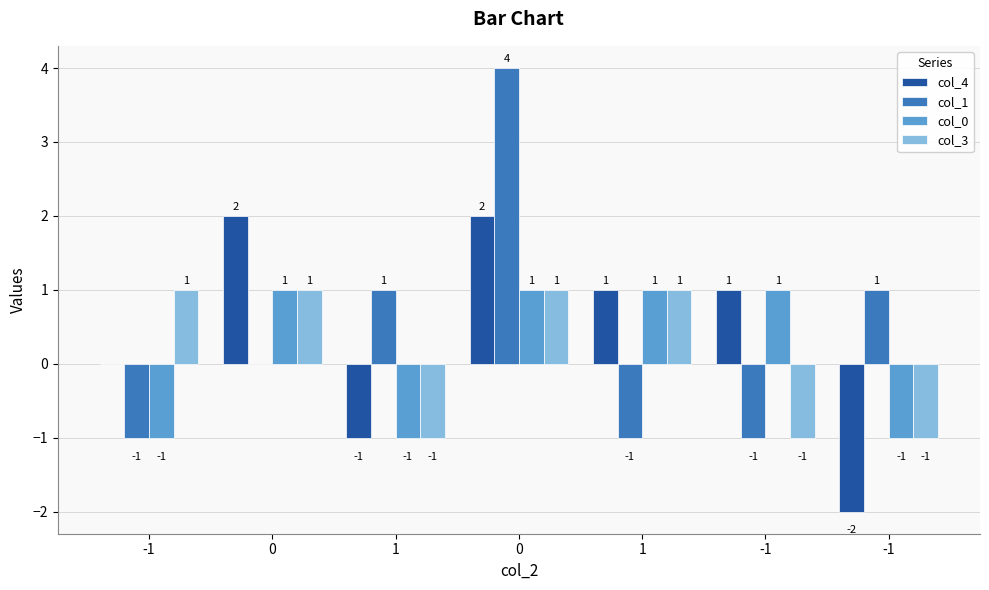

What are all the series names shown in the legend?

col_4, col_1, col_0, col_3